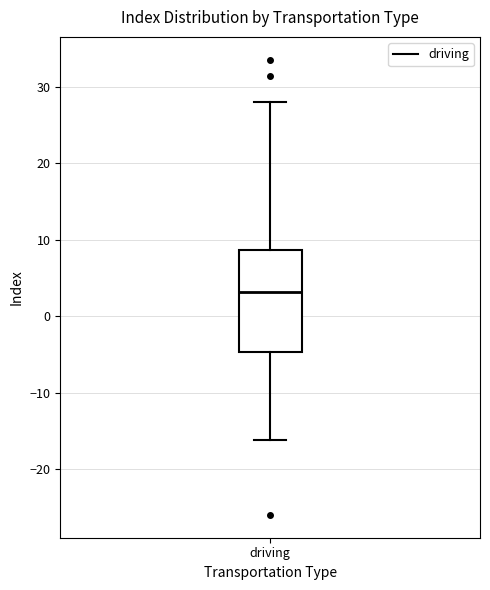

Transcribe this box plot: give where the median line is, the range the box spans, and where the two whiskers end, as read against the y-axis. The values are not printed on the chart, so give them approximately, as read against the axis.

median 3, box -5 to 9, whiskers -16 to 28